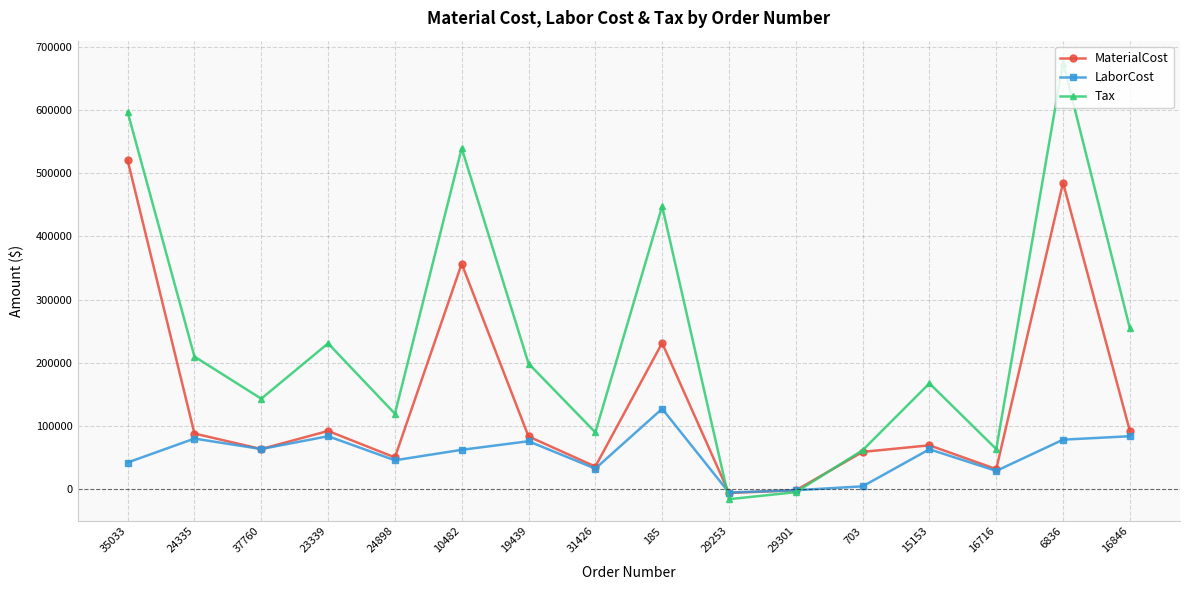

Which category has the lowest value across all series?

29253